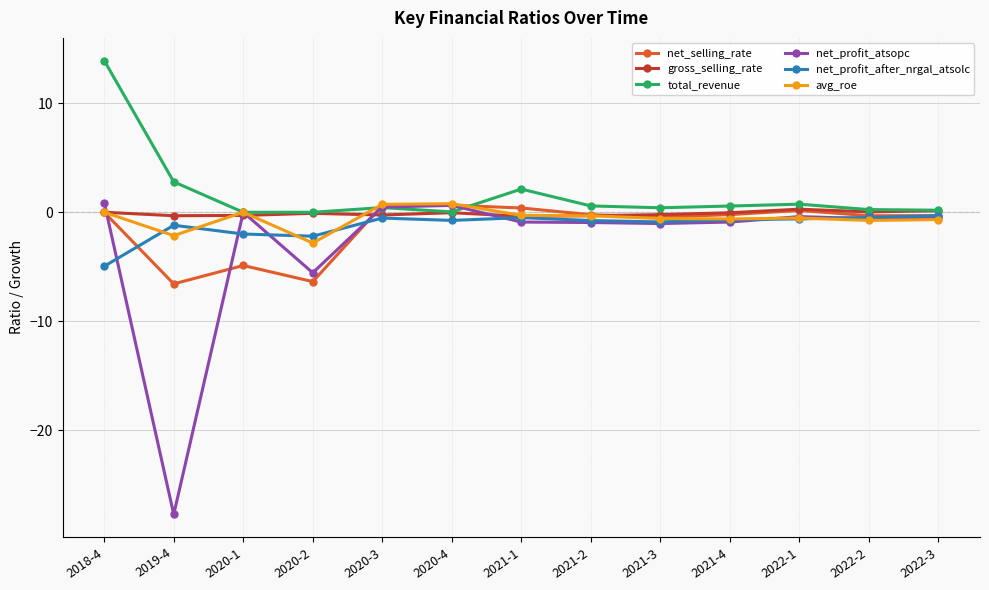

Which series has the widest spread of values?

net_profit_atsopc